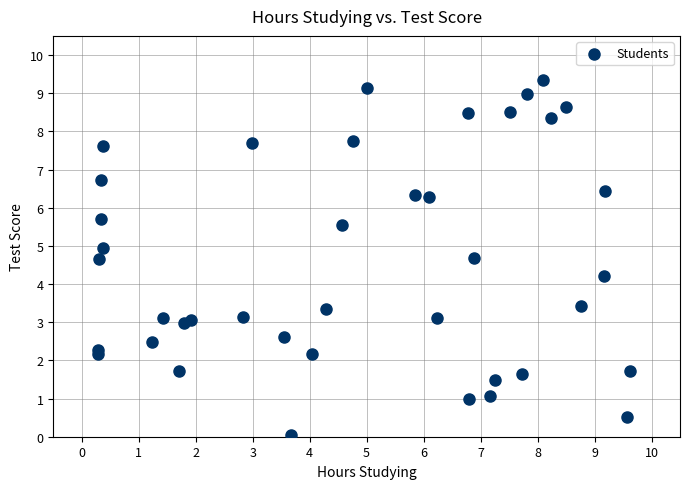

What Y value in the scatter plot is closest to 4?

4.2